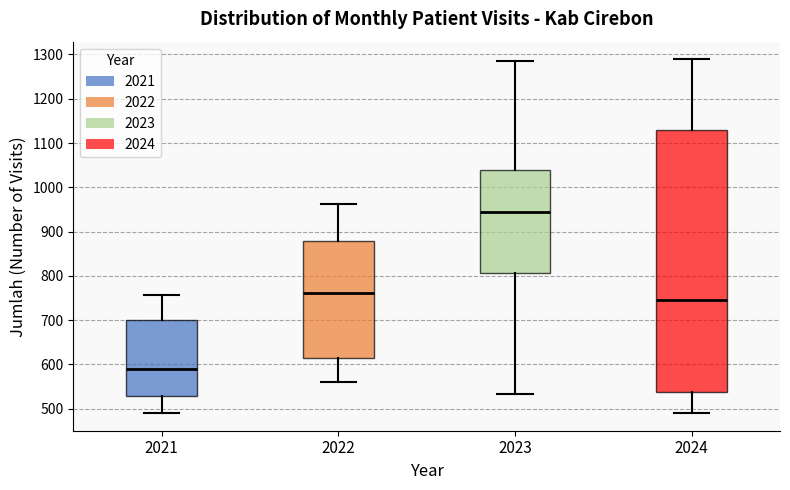

Reading left to right, transcribe this box plot: for each box, give where its median line is, the range the box spans, and where its two whiskers end, as read against the y-axis. The values are not printed on the chart, so give them approximately, as read against the axis.

2021: median 590, box 530 to 700, whiskers 490 to 760
2022: median 760, box 610 to 880, whiskers 560 to 960
2023: median 940, box 810 to 1040, whiskers 530 to 1290
2024: median 750, box 540 to 1130, whiskers 490 to 1290